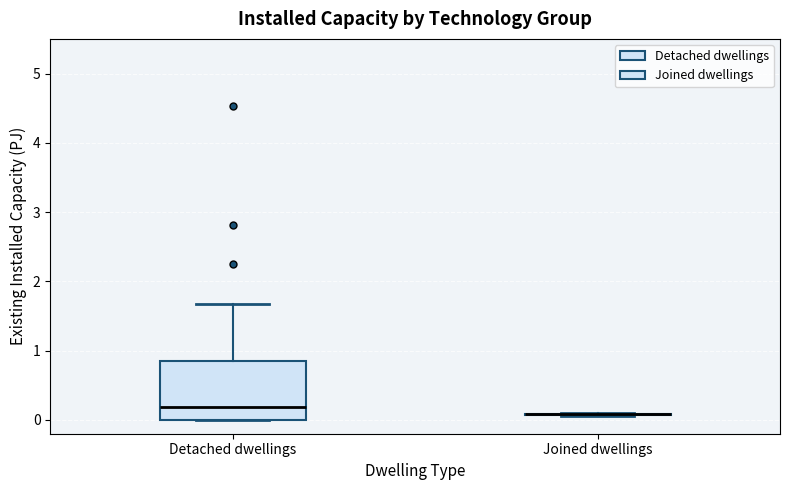

Reading left to right, transcribe this box plot: for each box, give where its median line is, the range the box spans, and where its two whiskers end, as read against the y-axis. The values are not printed on the chart, so give them approximately, as read against the axis.

Detached dwellings: median 0.2, box 0.0 to 0.9, whiskers 0.0 to 1.7
Joined dwellings: box collapsed to a line at 0.1, whiskers 0.1 to 0.1